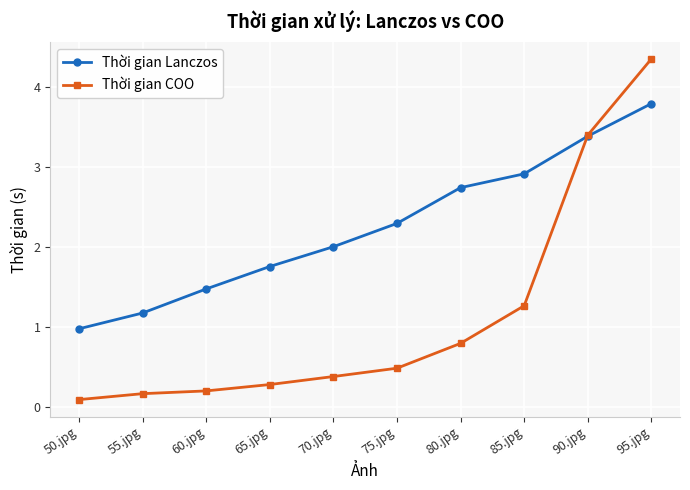

What value does the Thời gian Lanczos series have at 75.jpg?

2.3